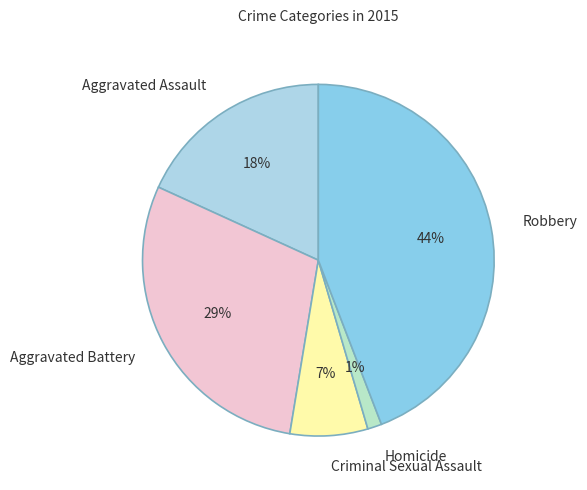

To the nearest percent, what percentage of the pie is Robbery?

44%